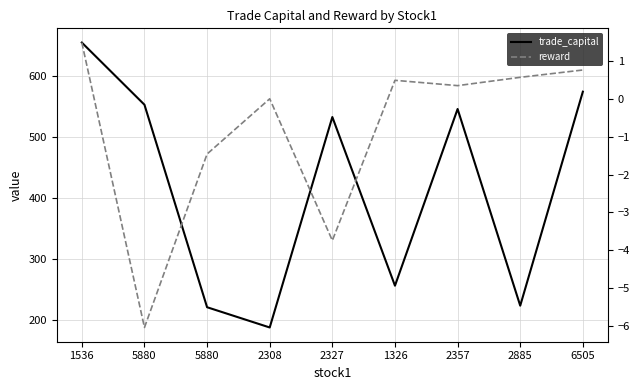

Rank the series at 2357 from highest to lowest value.

trade_capital, reward